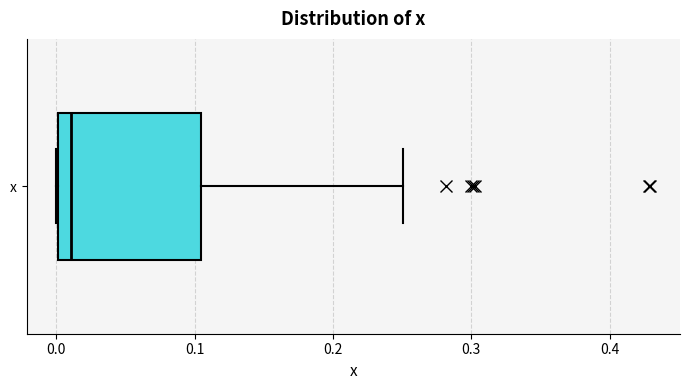

Read this box plot against the x-axis: the position of the median line, the range covered by the box, and the ends of both whiskers. The values are not printed on the chart, so give them approximately, as read against the axis.

median 0.01, box 0.00 to 0.10, whiskers 0.00 to 0.25